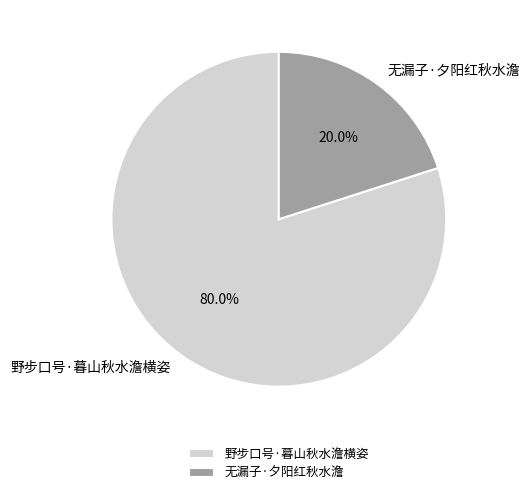

Does 野步口号·暮山秋水澹横姿 represent more than half of the total?

Yes